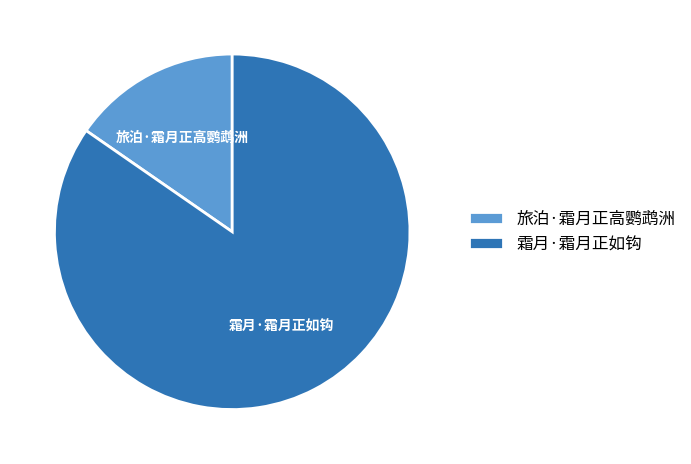

Rank the categories by value from lowest to highest.

旅泊·霜月正高鹦鹉洲, 霜月·霜月正如钩